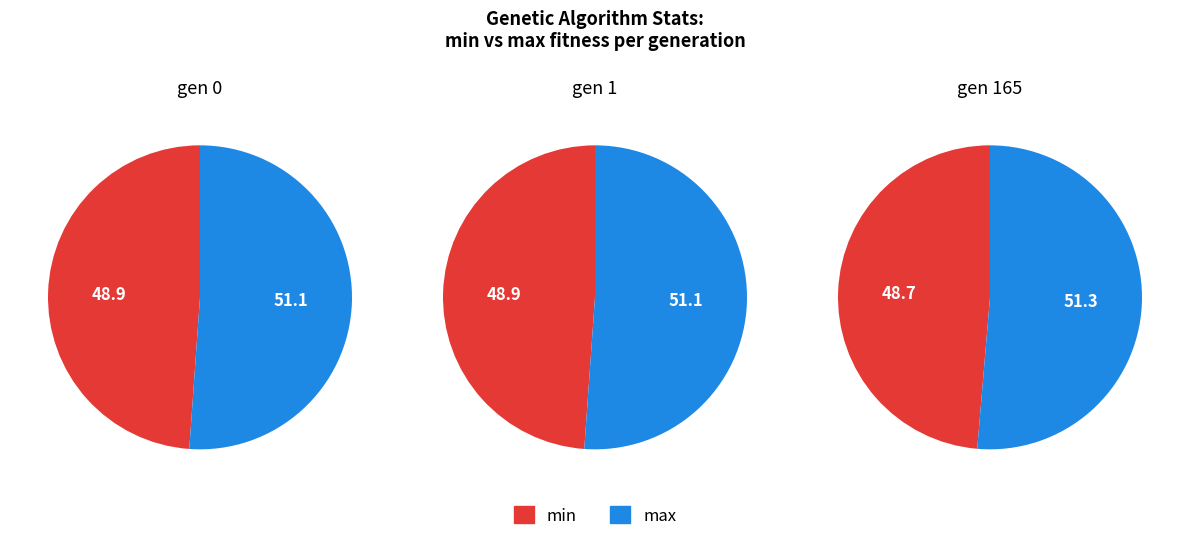

Is it true that gen 1 is 21% of the pie?

False